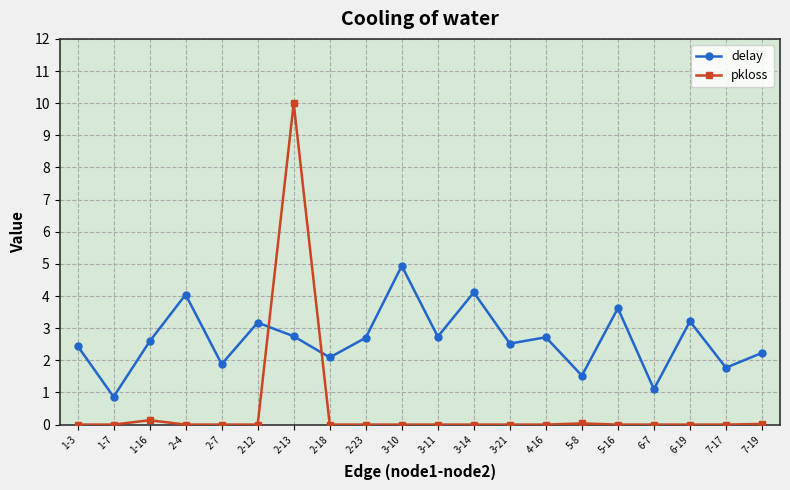

What is the maximum value for delay?

4.9